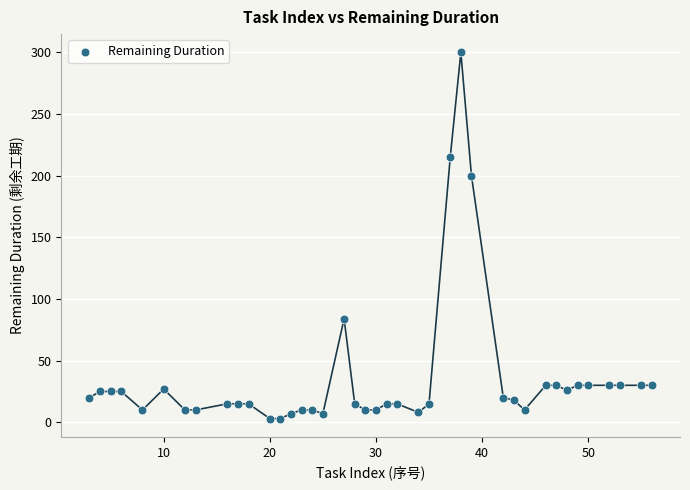

What Y value in the scatter plot is closest to 151?

200